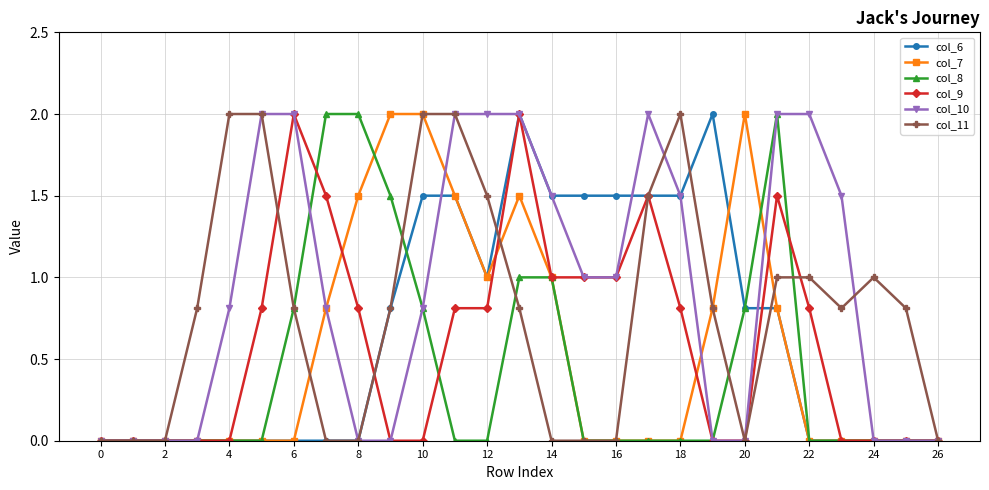

What is the highest value of the col_7 series?

2.0